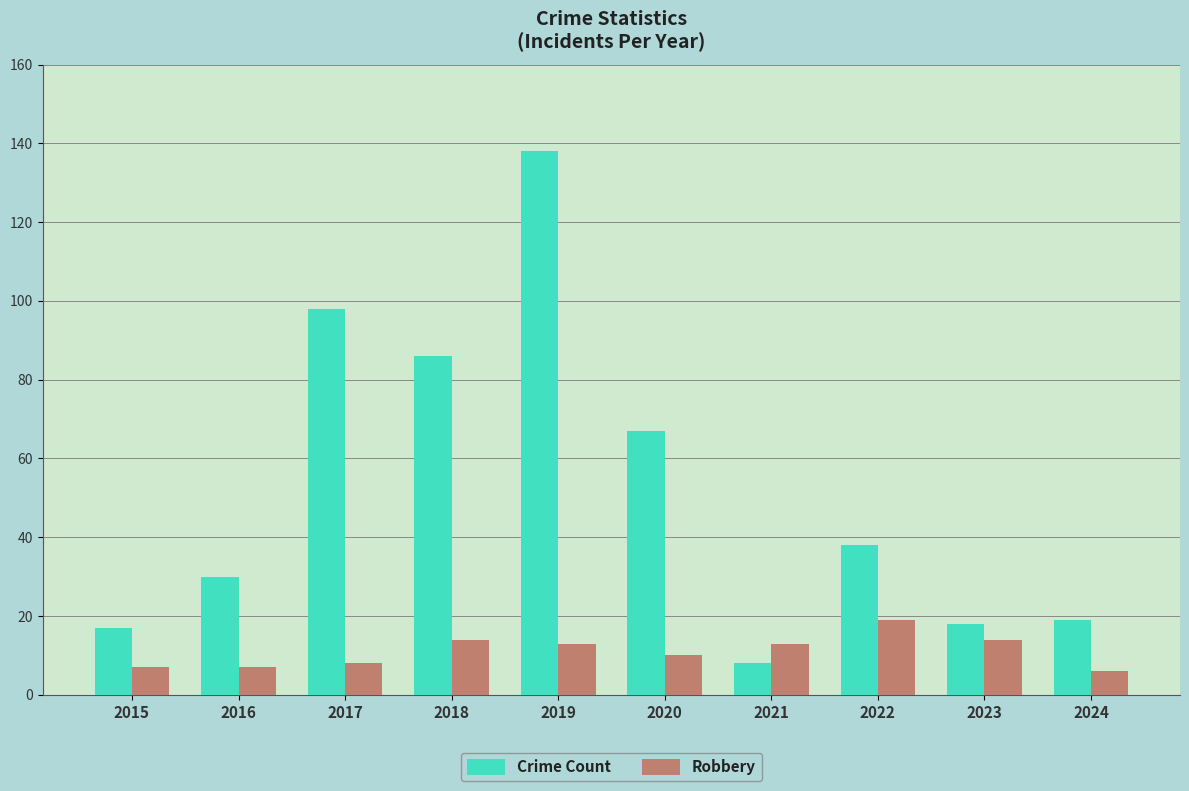

Where does the Robbery series first go above 13?

2018